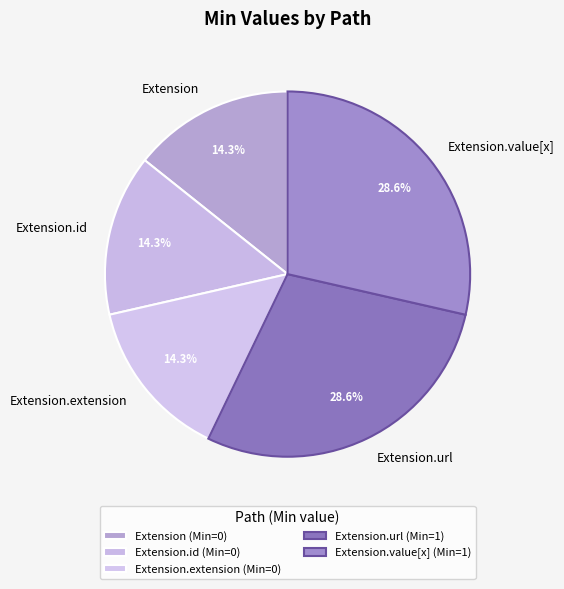

Is there a majority slice in this chart?

No